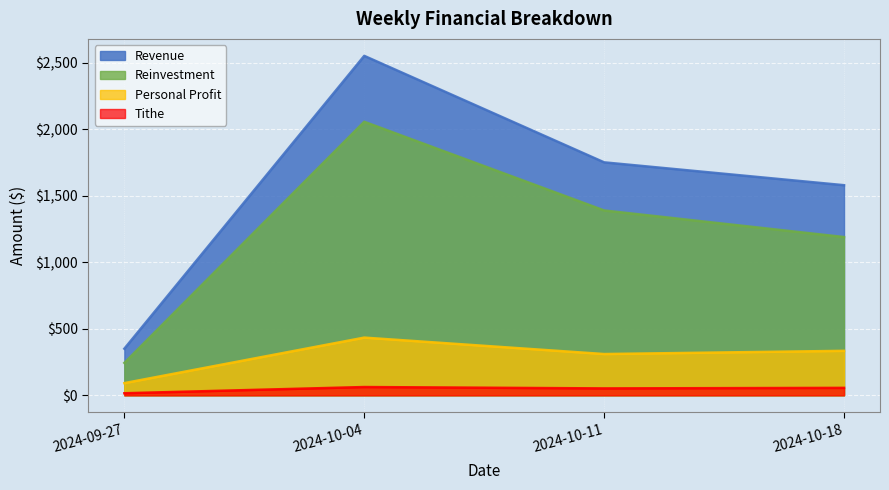

Which has a higher value, 2024-10-11 or 2024-09-27?

2024-10-11